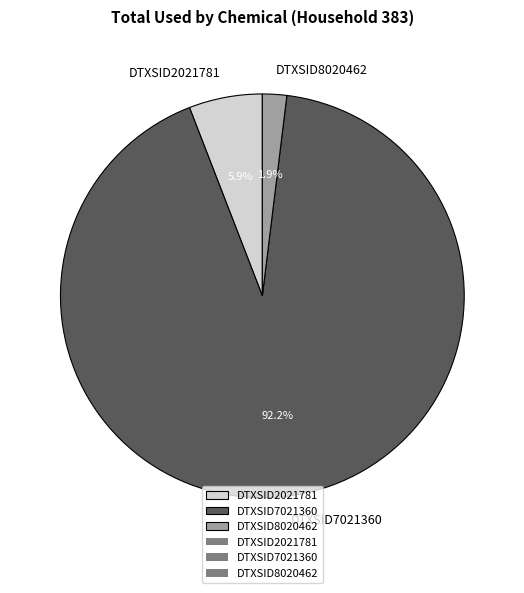

What is the largest slice in the pie chart?

DTXSID7021360